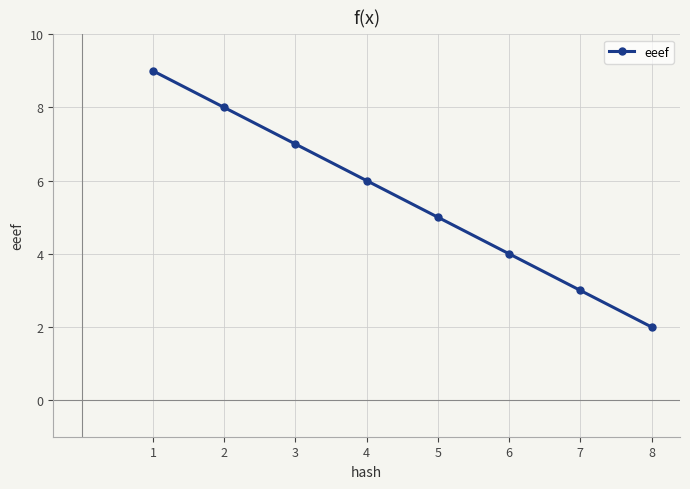

Reading right to left, what are all the values shown in this chart?

8=2	7=3	6=4	5=5	4=6	3=7	2=8	1=9